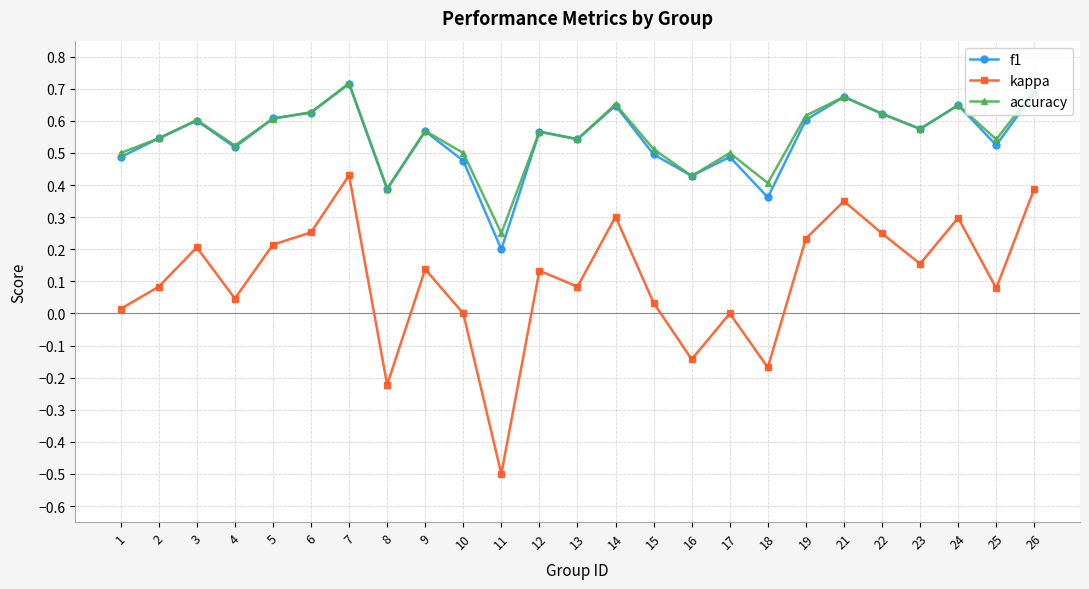

At which label does f1 reach its peak?

7